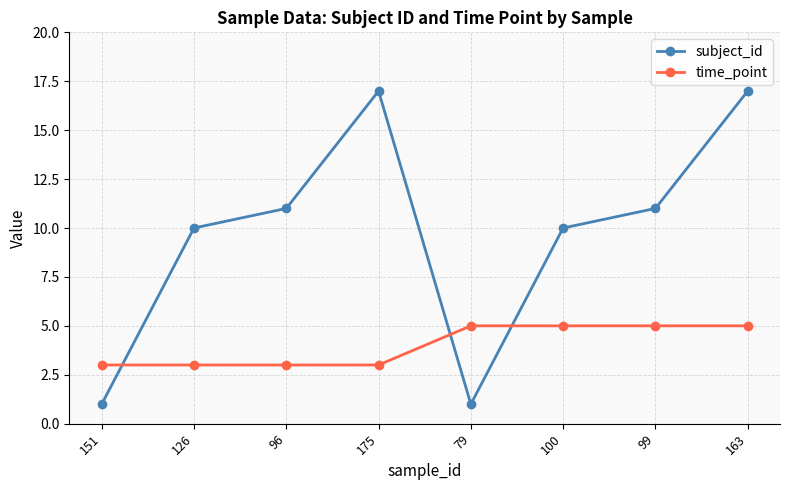

The time_point series shows 5 at 99. True or false?

True